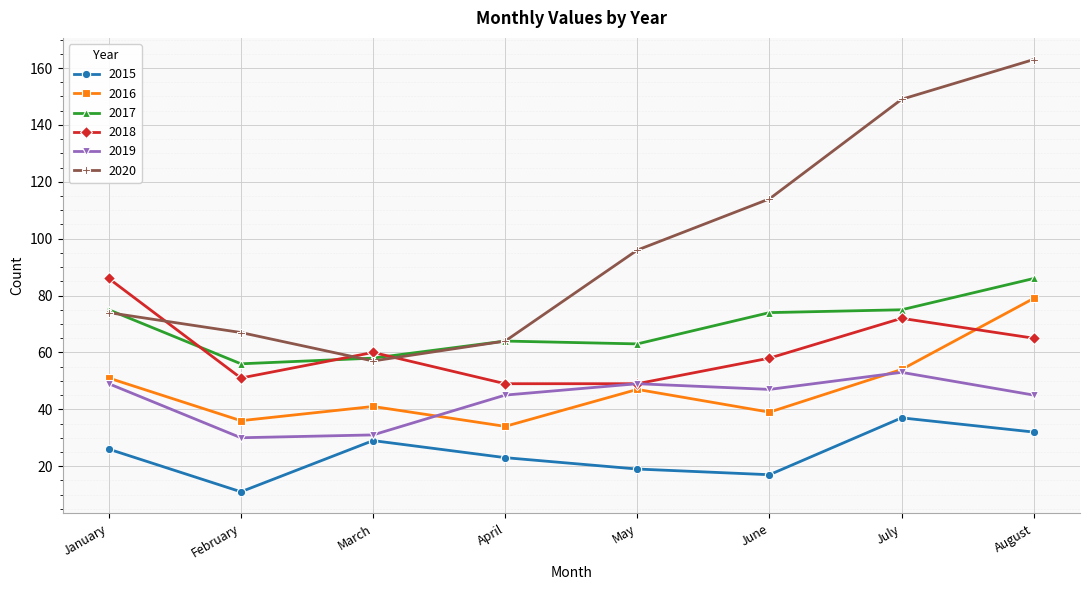

Which series has the largest total across all categories?

2020